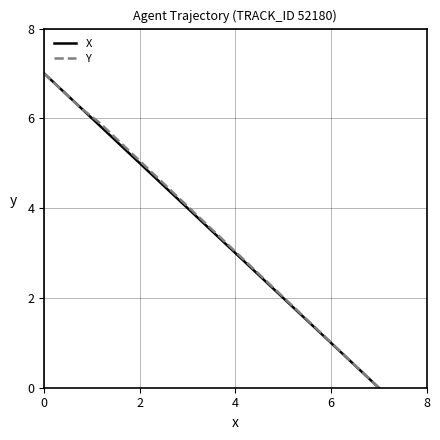

True or false: Y and X cross at least once.

False